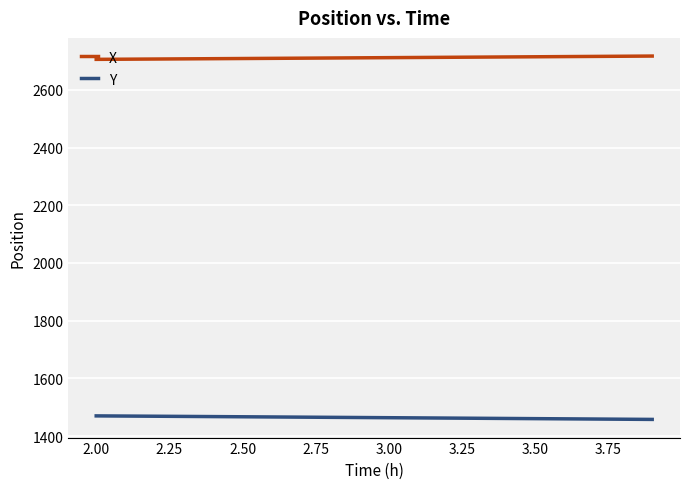

Which series has the largest total across all categories?

X